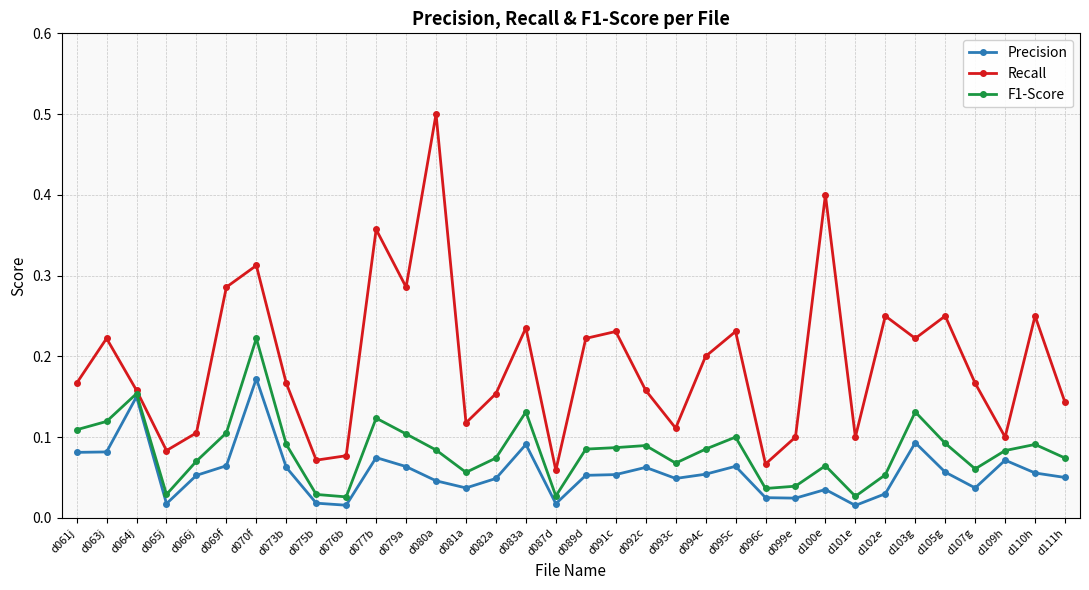

What position from the left is d064j?

3